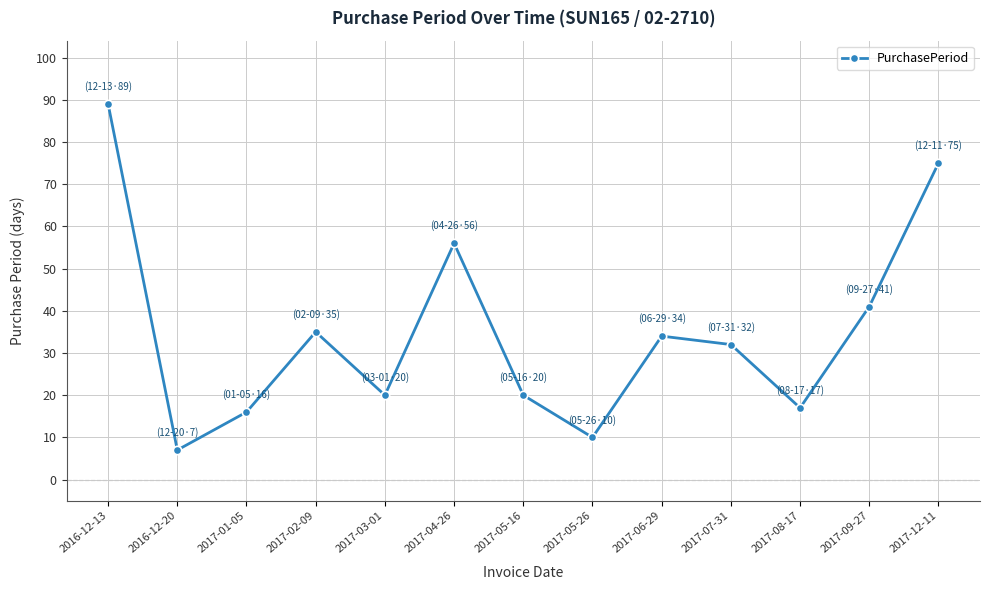

What is the change in value from 2017-08-17 to 2017-12-11?

+58